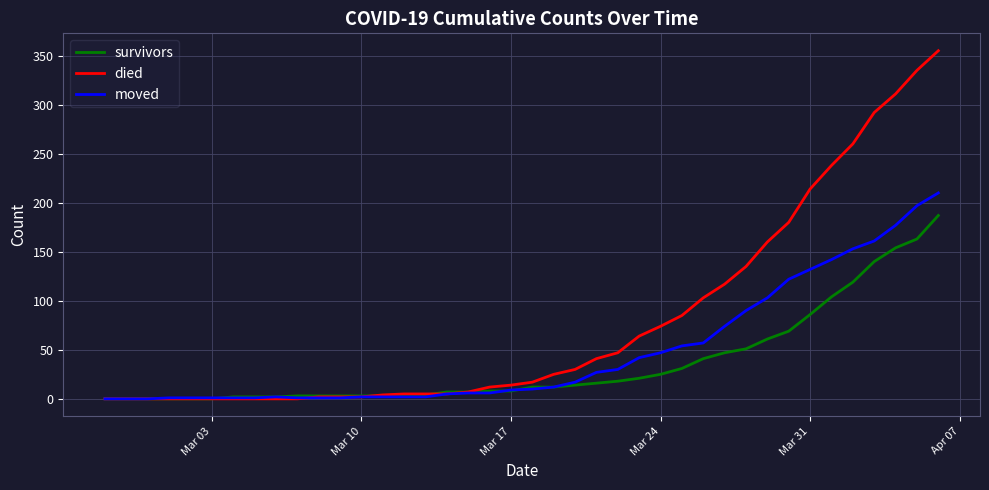

Which series has the largest total across all categories?

died